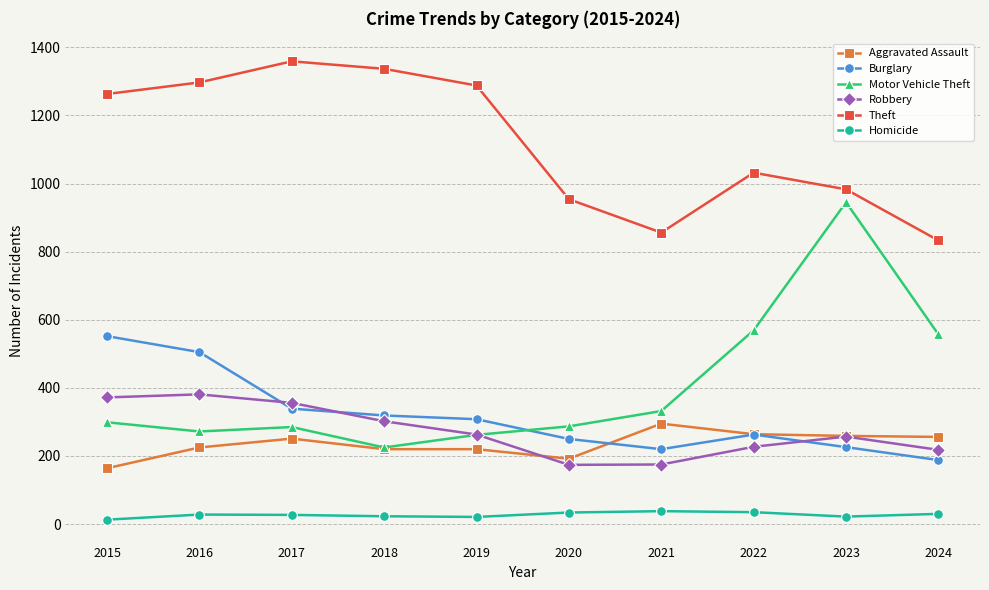

What is the sum of all Robbery values?

2725